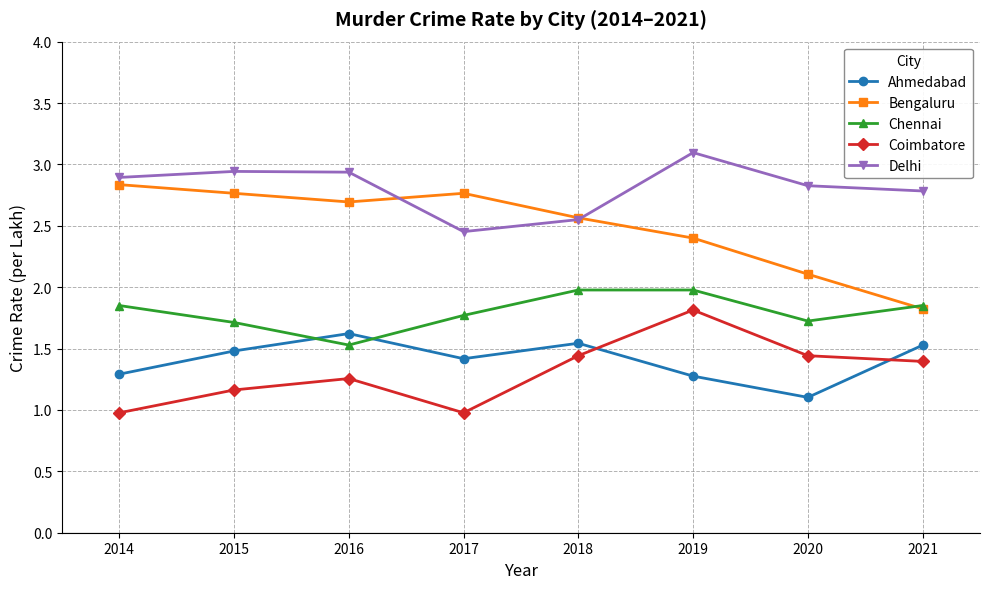

What is the difference between the second highest and minimum values in the Chennai series?

0.4